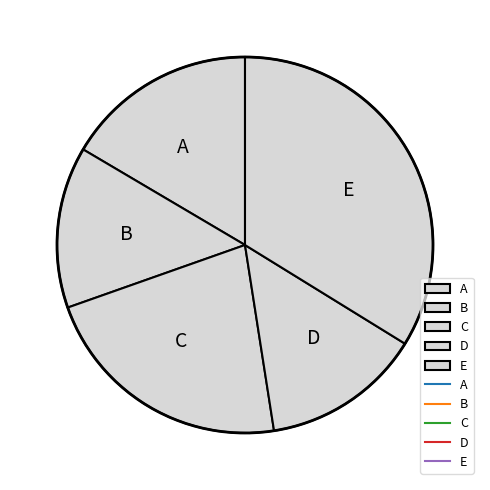

Approximately how many times larger is the value at C compared to D?

1.6